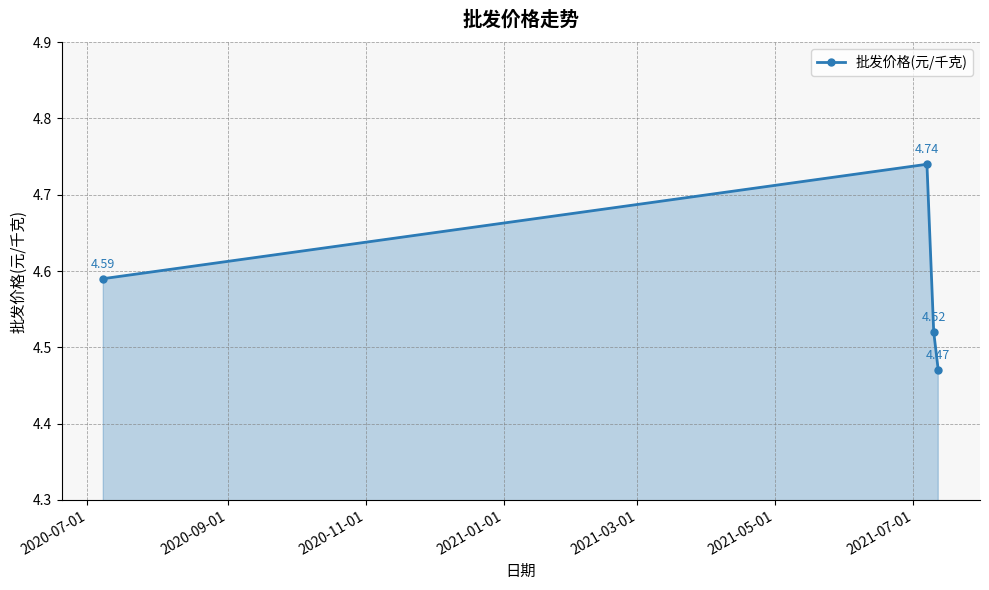

What is the average value?

4.6